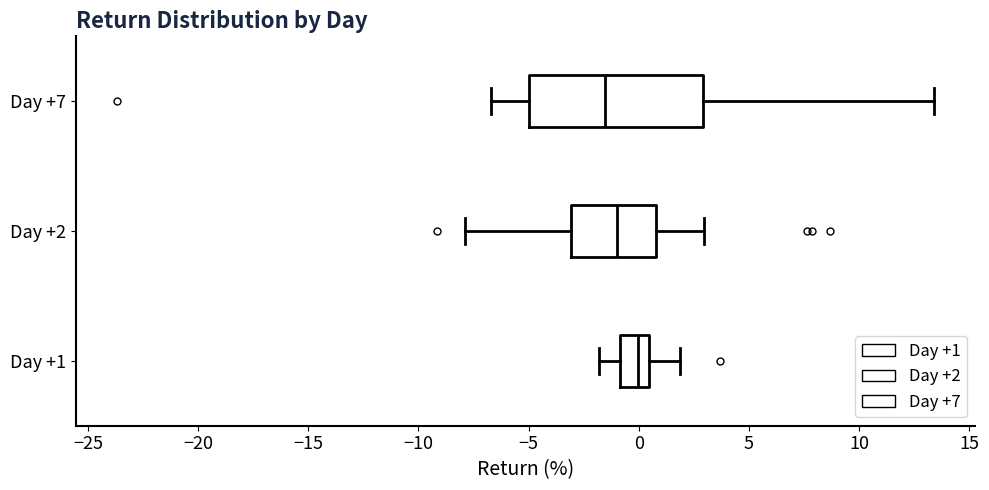

Reading bottom to top, transcribe this box plot: for each box, give where its median line is, the range the box spans, and where its two whiskers end, as read against the x-axis. The values are not printed on the chart, so give them approximately, as read against the axis.

Day +1: median 0.0, box -1.0 to 0.5, whiskers -2.0 to 2.0
Day +2: median -1.0, box -3.0 to 1.0, whiskers -8.0 to 3.0
Day +7: median -1.5, box -5.0 to 3.0, whiskers -6.5 to 13.5